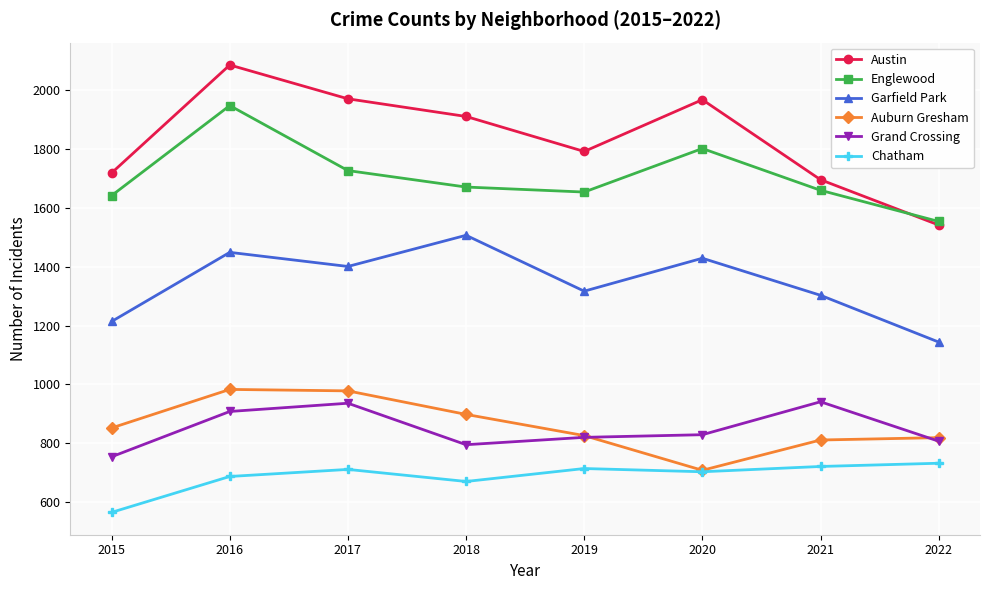

At how many categories does at least one series exceed 1114?

8